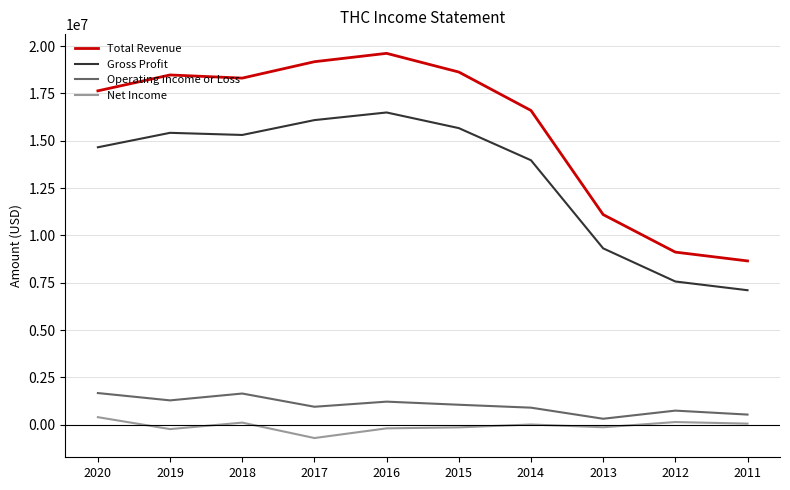

How many lines are shown in the chart?

4